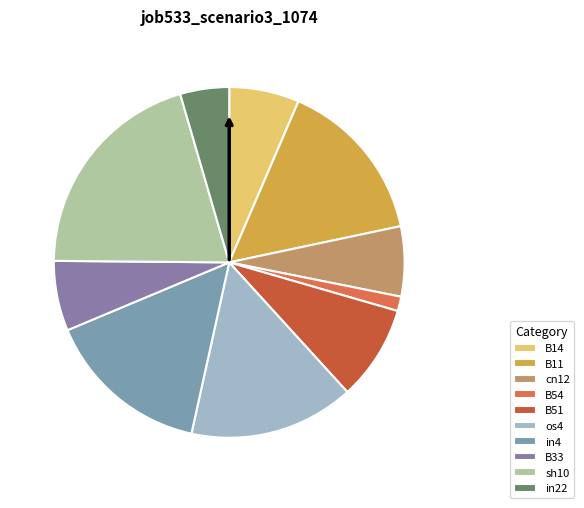

What percentage is the B14 slice, to the nearest percent?

6%